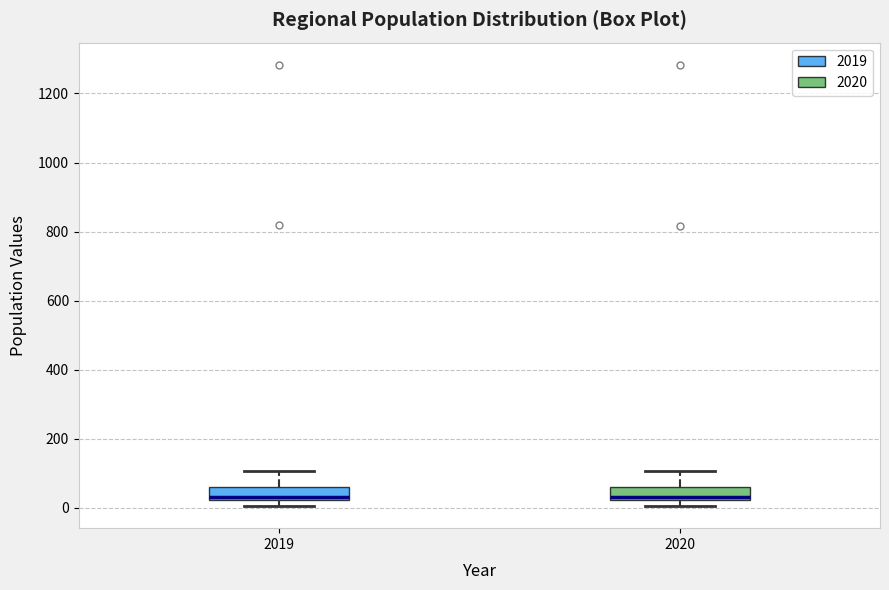

Where does the upper whisker of the box at x = 2019 end on the y-axis? The values are not printed on the chart, so give them approximately, as read against the axis.

100